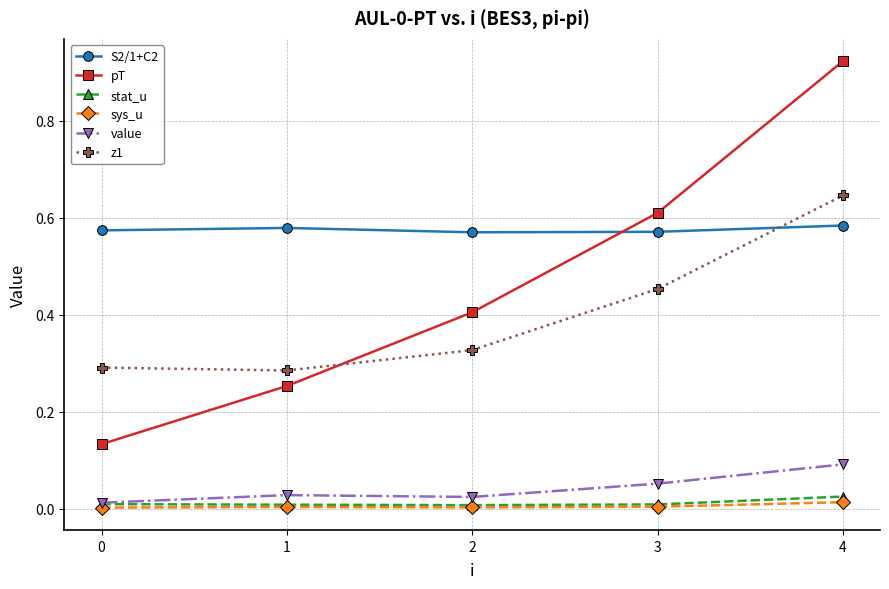

True or false: z1 and sys_u intersect in this chart.

False